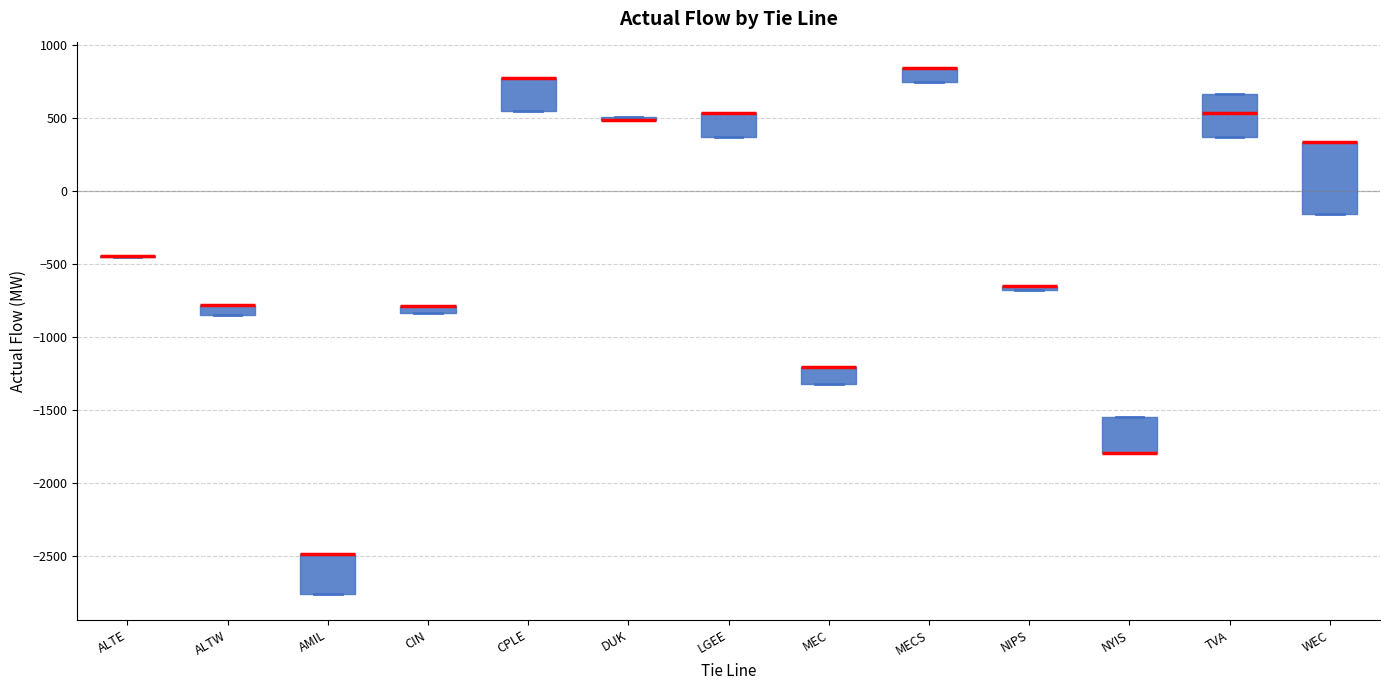

Where is the upper edge of the box for CIN on the y-axis? The values are not printed on the chart, so give them approximately, as read against the axis.

-800